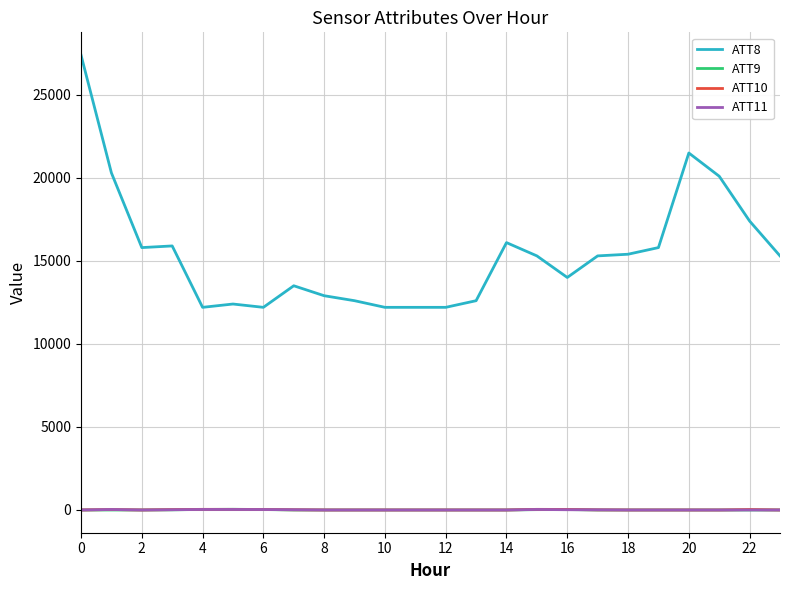

Which series has the largest range (max minus min)?

ATT8